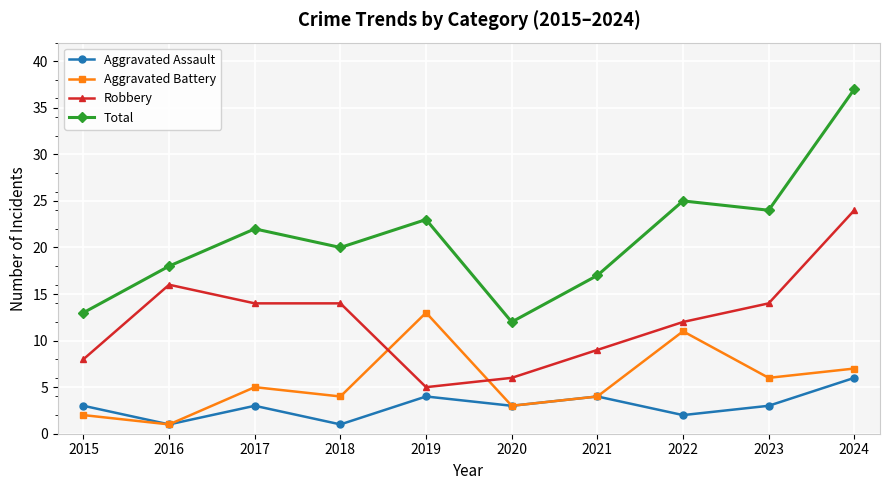

The value of Aggravated Assault at 2019 is 2. True or false?

False